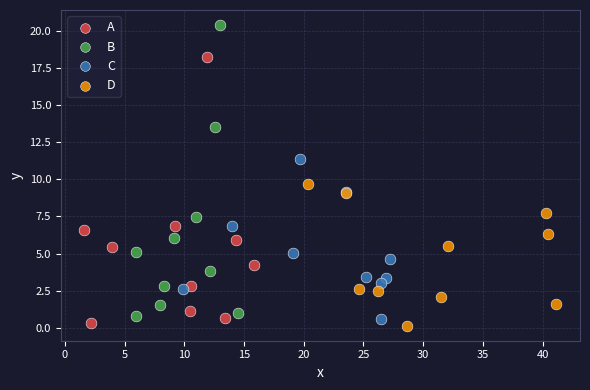

Which series reaches the maximum Y coordinate?

B